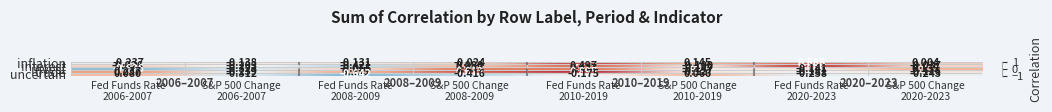

Which series has the largest range (max minus min)?

interest